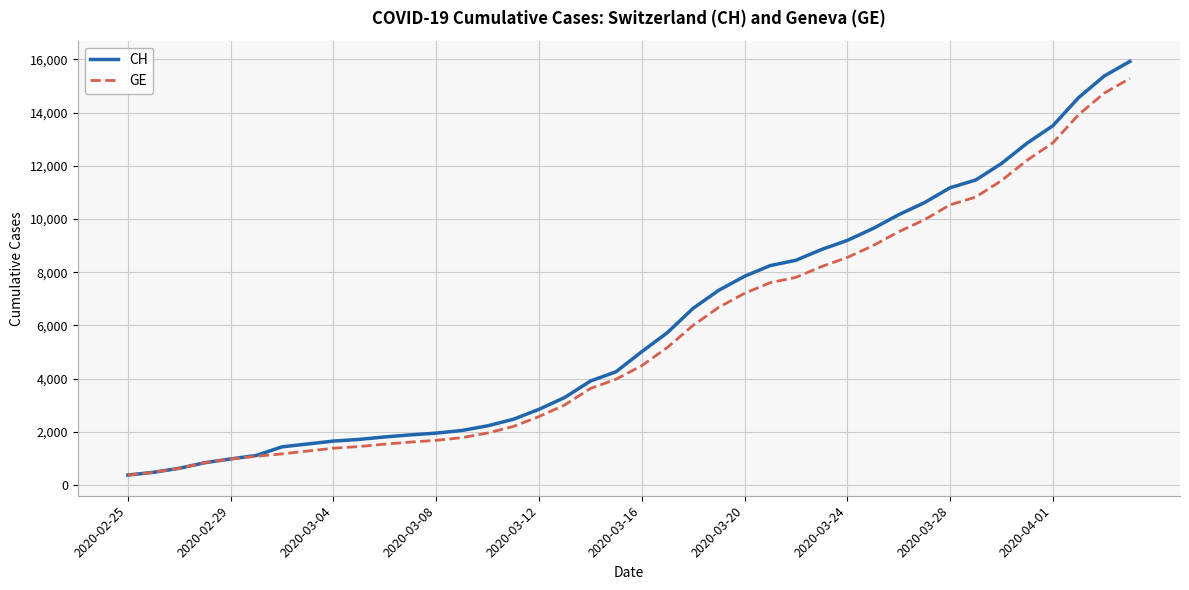

What is the smallest value displayed?

375